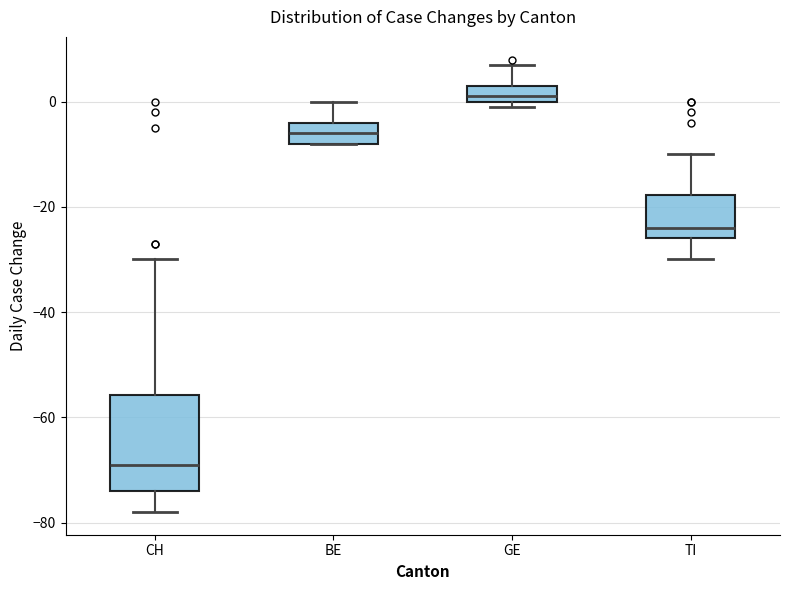

Reading left to right, read every box against the y-axis: the position of its median line, the range the box covers, and the ends of its whiskers. The values are not printed on the chart, so give them approximately, as read against the axis.

CH: median -68, box -74 to -56, whiskers -78 to -30
BE: median -6, box -8 to -4, whiskers -8 to 0
GE: median 2, box 0 to 4, whiskers 0 (just below the box's lower edge) to 8
TI: median -24, box -26 to -18, whiskers -30 to -10